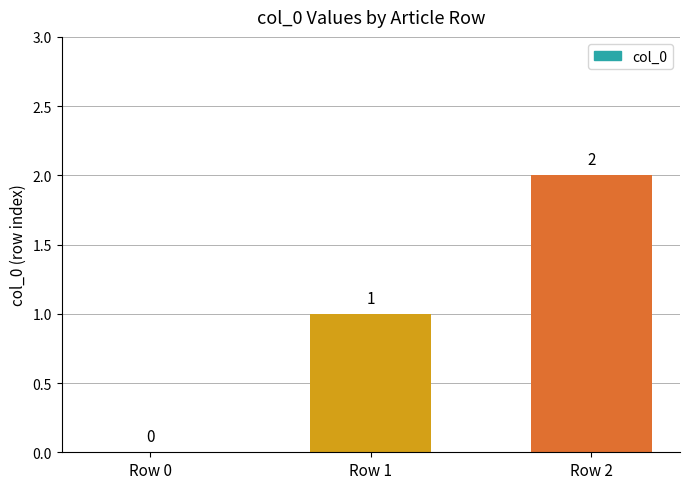

At which label is the value closest to 1?

Row 1